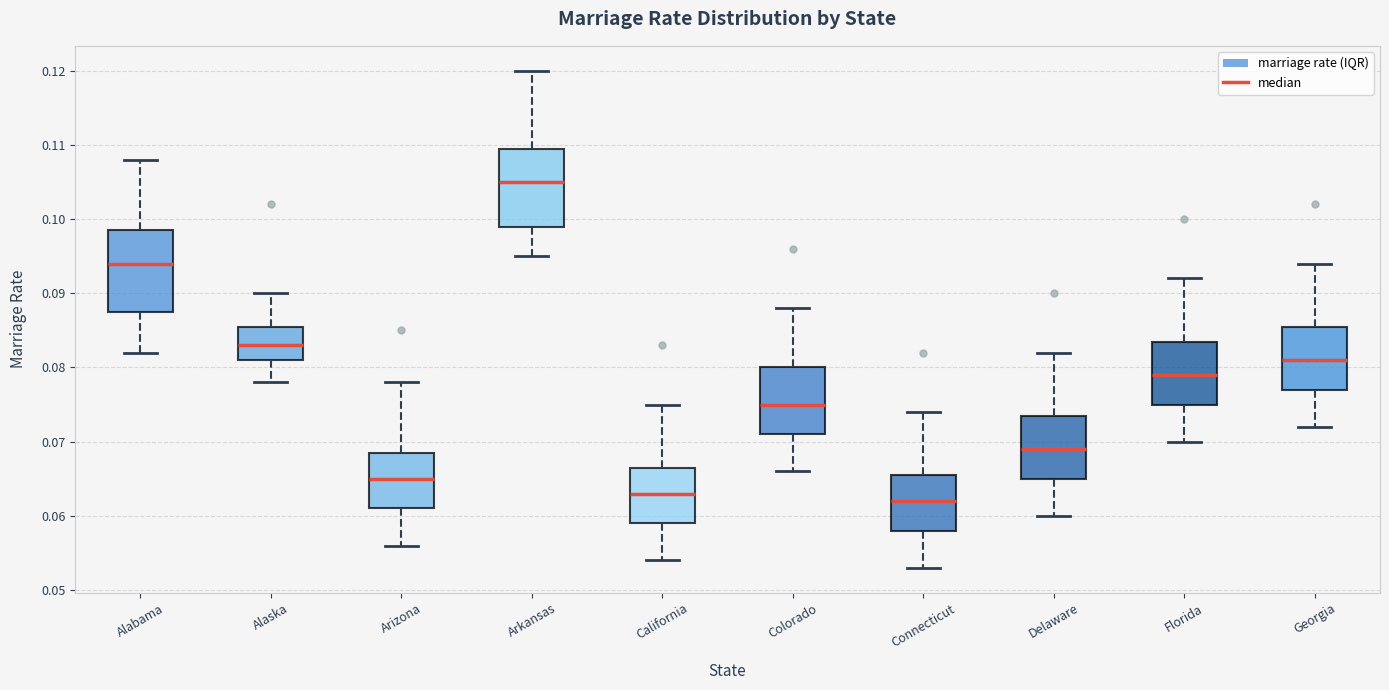

Where does the median line of the box for Alabama sit on the y-axis? The values are not printed on the chart, so give them approximately, as read against the axis.

0.094